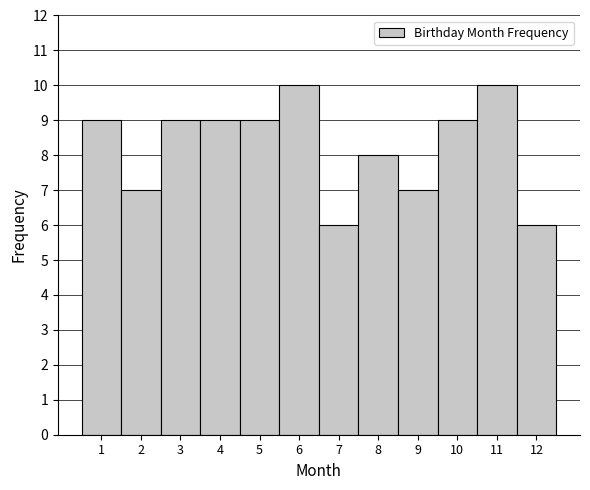

Reading left to right, list every bar in this chart as the range it spans on the x-axis followed by its height. The values are not printed on the chart, so give them approximately, as read against the axis.

0.5 to 1.5: 9
1.5 to 2.5: 7
2.5 to 3.5: 9
3.5 to 4.5: 9
4.5 to 5.5: 9
5.5 to 6.5: 10
6.5 to 7.5: 6
7.5 to 8.5: 8
8.5 to 9.5: 7
9.5 to 10.5: 9
10.5 to 11.5: 10
11.5 to 12.5: 6